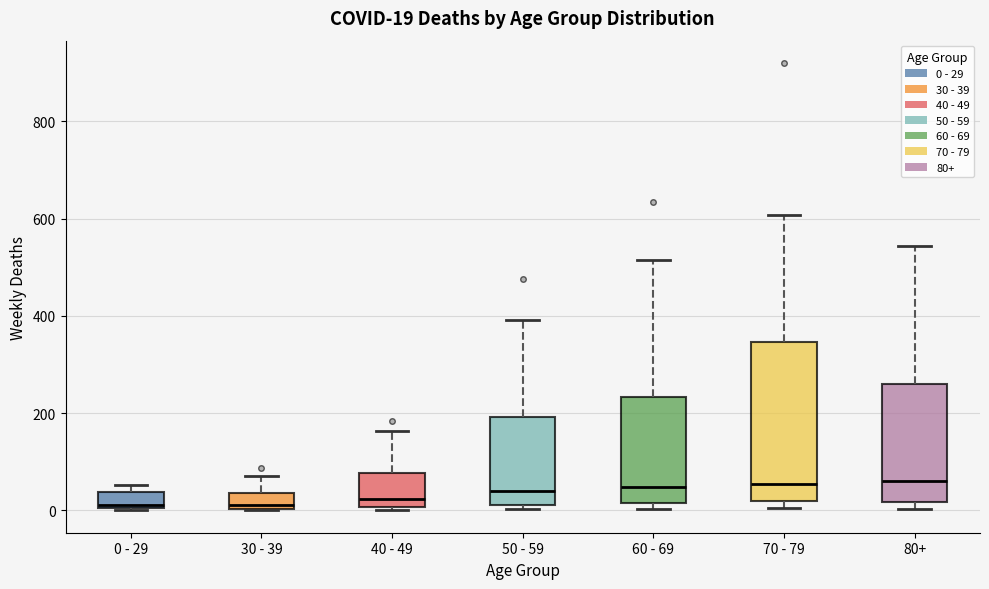

Which box is the tallest, from its lower edge to its upper edge?

70 - 79